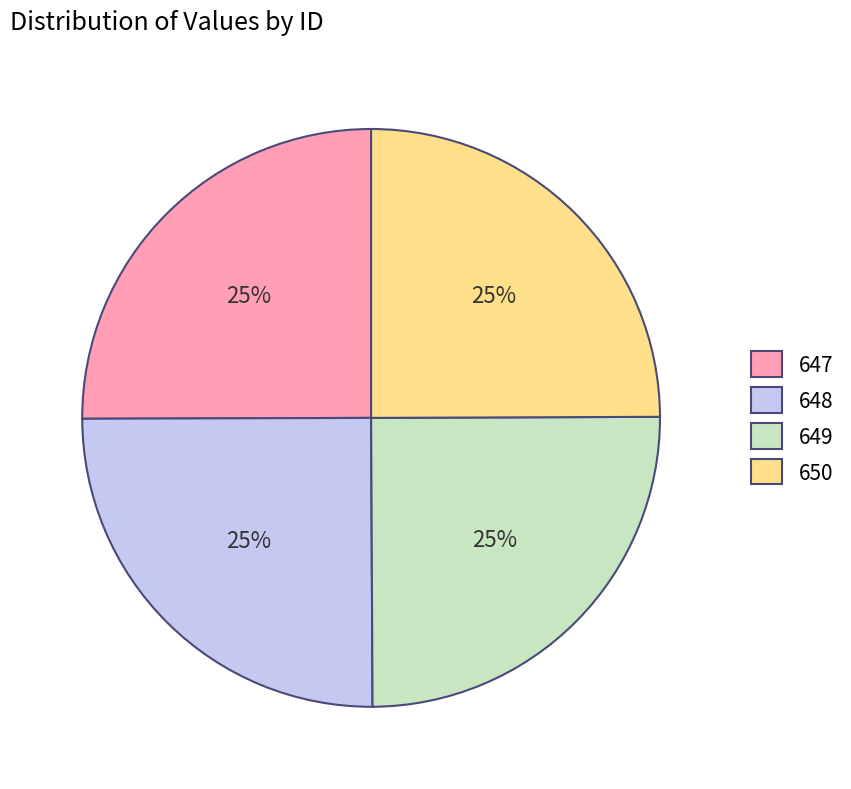

To the nearest percent, what percentage of the pie is 647?

25%